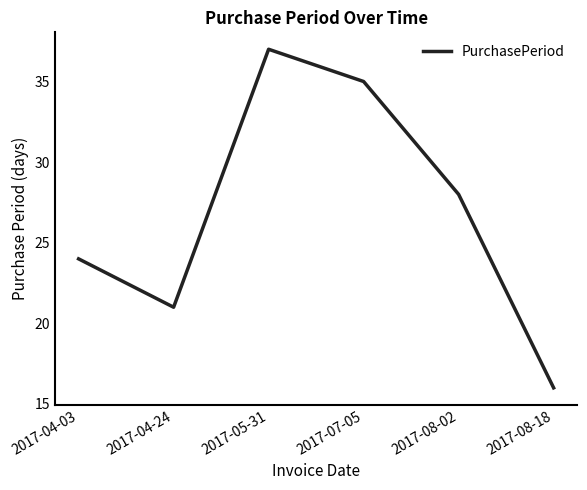

List the labels in order of value, smallest first.

2017-08-18, 2017-04-24, 2017-04-03, 2017-08-02, 2017-07-05, 2017-05-31